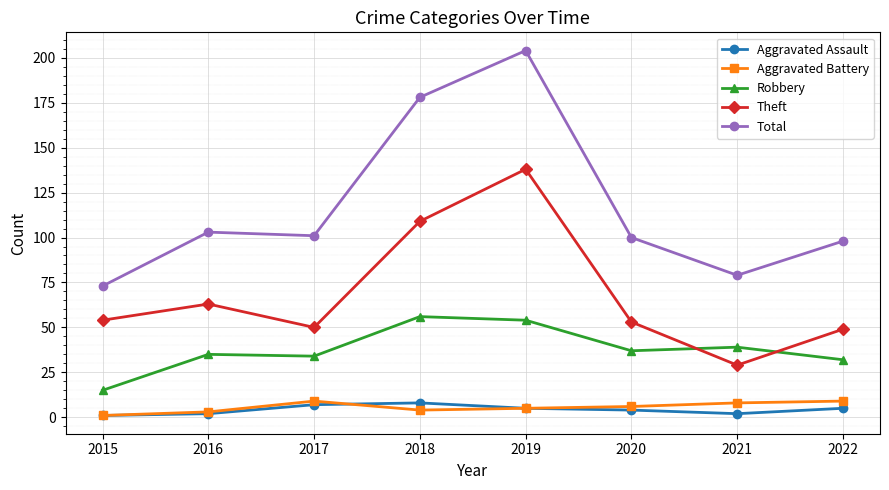

Which series changed the most between 2016 and 2018?

Total